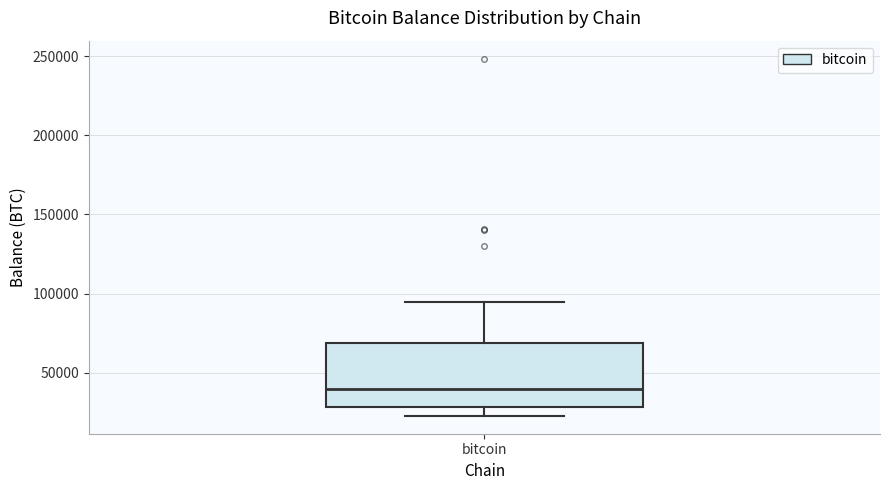

Read this box plot against the y-axis: the position of the median line, the range covered by the box, and the ends of both whiskers. The values are not printed on the chart, so give them approximately, as read against the axis.

median 40000, box 30000 to 70000, whiskers 25000 to 95000